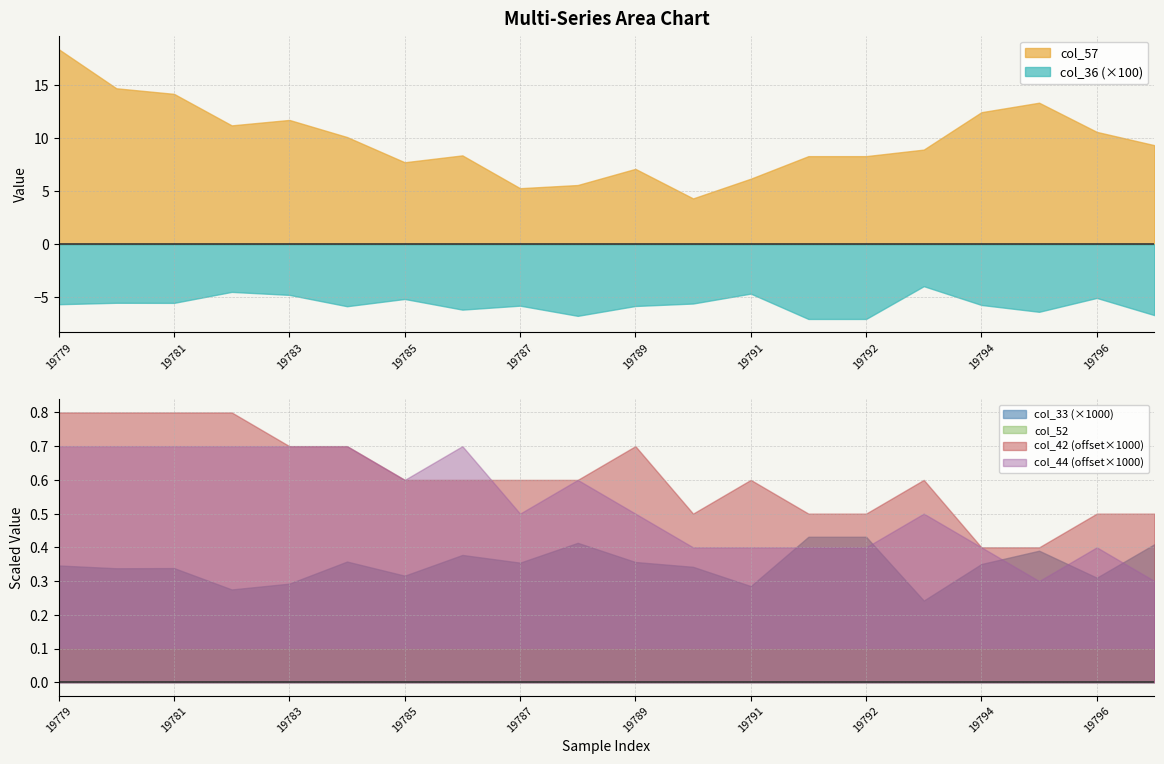

The col_42 series shows 143.3 at 19788. True or false?

False